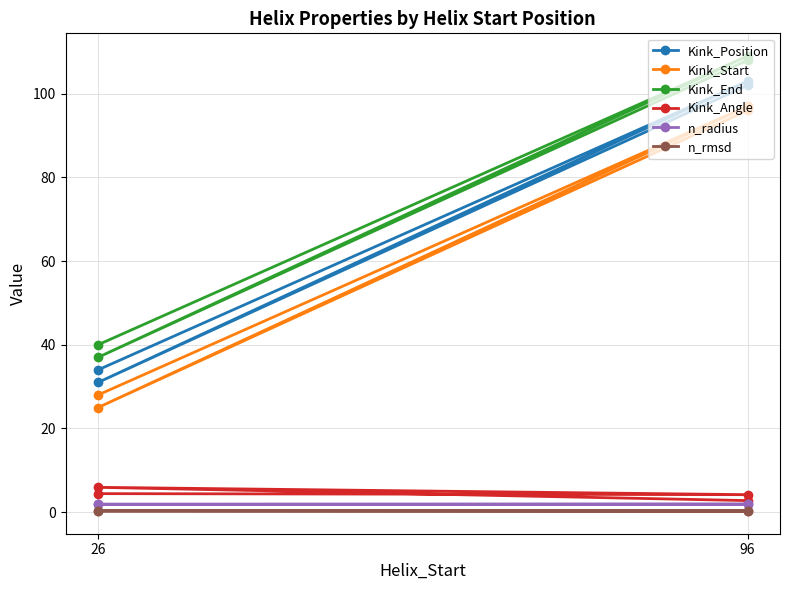

True or false: n_radius and Kink_Angle cross at least once.

False